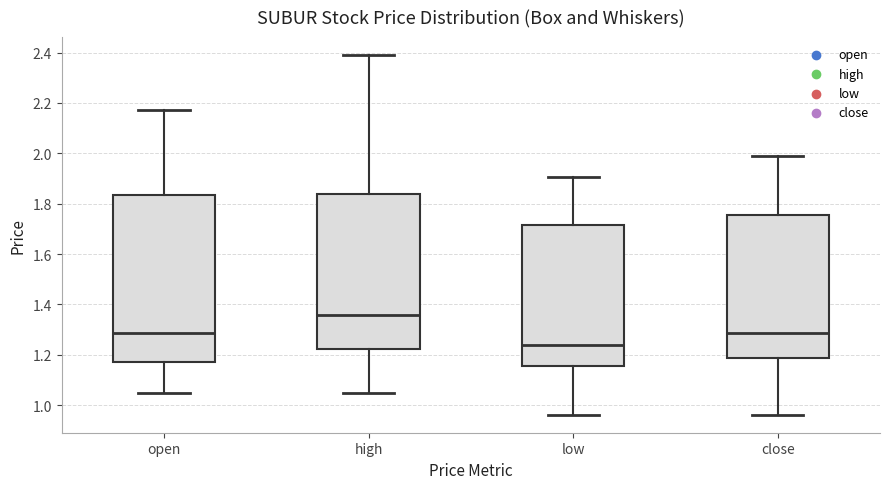

Which box's median line is the highest?

high